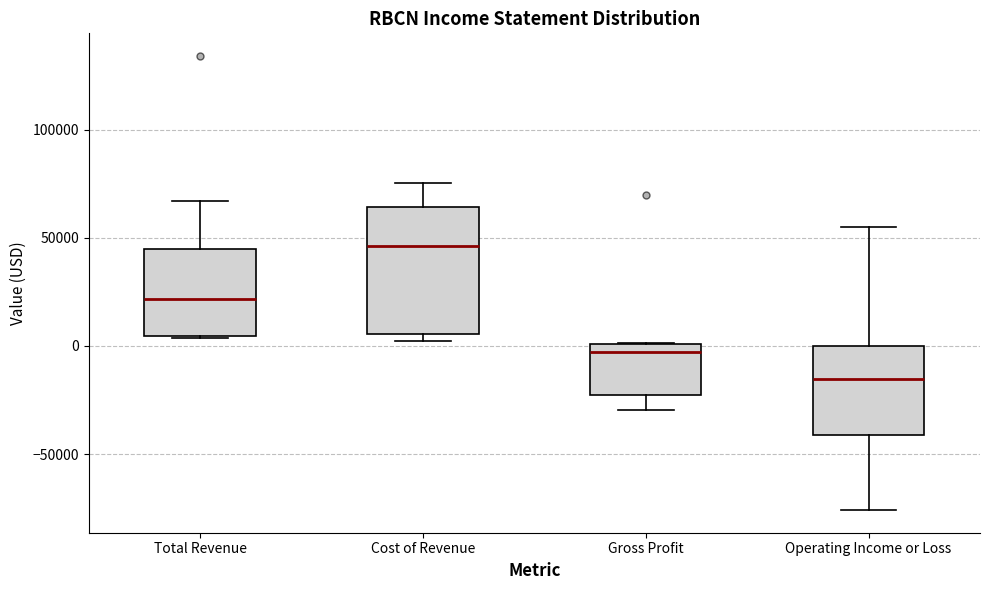

Reading left to right, read every box against the y-axis: the position of its median line, the range the box covers, and the ends of its whiskers. The values are not printed on the chart, so give them approximately, as read against the axis.

Total Revenue: median 20000, box 5000 to 45000, whiskers 5000 to 65000
Cost of Revenue: median 45000, box 5000 to 65000, whiskers 0 to 75000
Gross Profit: median -5000, box -25000 to 0, whiskers -30000 to 0
Operating Income or Loss: median -15000, box -40000 to 0, whiskers -75000 to 55000